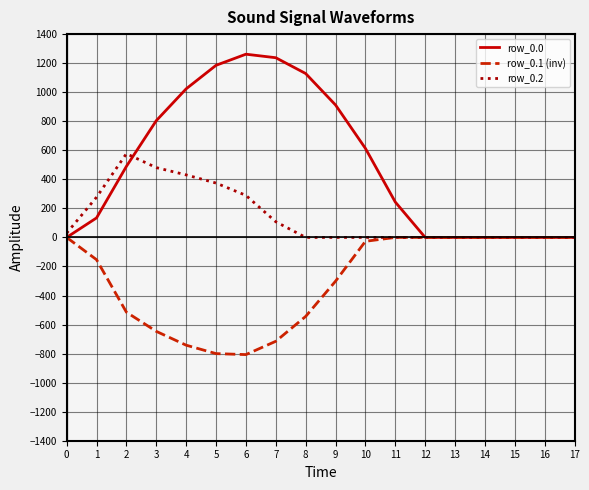

Which series has the widest spread of values?

row_0.0